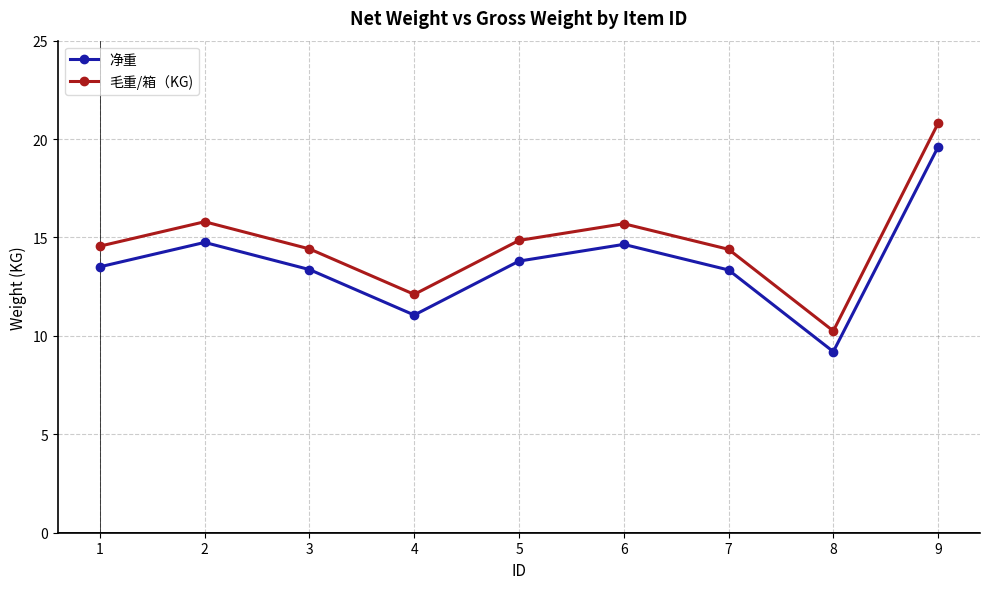

At which category is the sum across all series the highest?

9